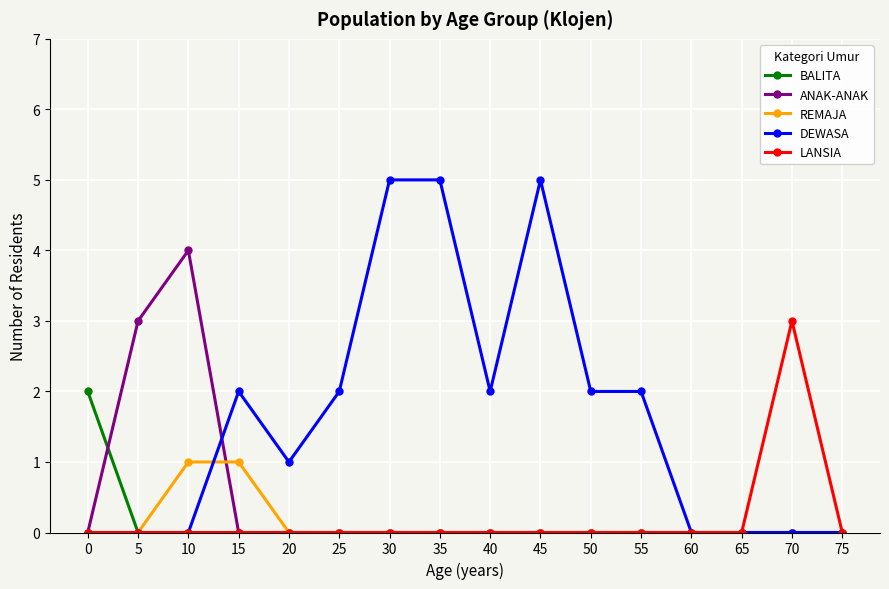

Rank the series by their maximum value, from lowest to highest.

REMAJA, BALITA, LANSIA, ANAK-ANAK, DEWASA